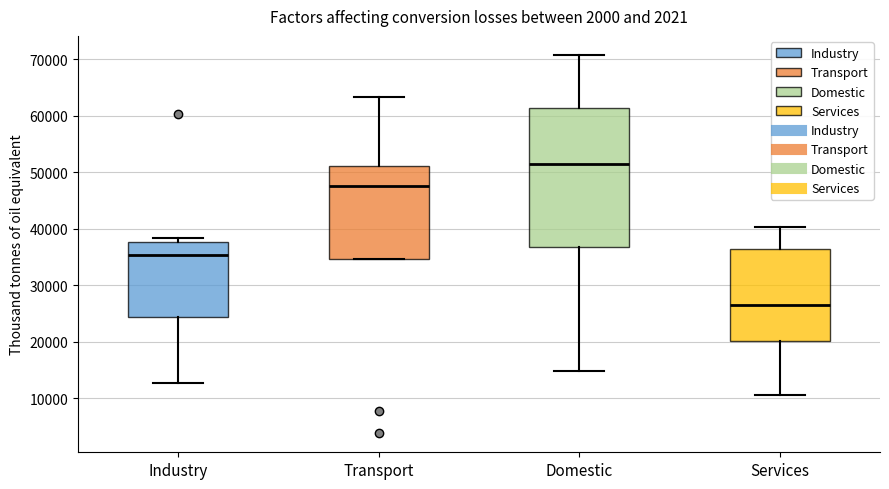

Reading left to right, transcribe this box plot: for each box, give where its median line is, the range the box spans, and where its two whiskers end, as read against the y-axis. The values are not printed on the chart, so give them approximately, as read against the axis.

Industry: median 35000, box 24000 to 38000, whiskers 13000 to 38000 (just above the box's upper edge)
Transport: median 48000, box 35000 to 51000, whiskers 35000 to 63000
Domestic: median 51000, box 37000 to 61000, whiskers 15000 to 71000
Services: median 26000, box 20000 to 36000, whiskers 11000 to 40000